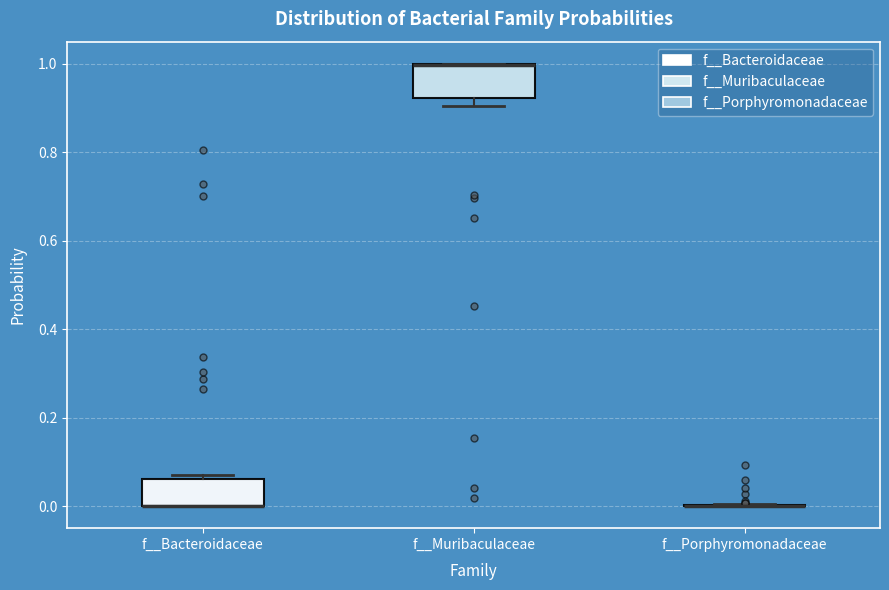

Where is the lower edge of the box for f__Bacteroidaceae on the y-axis? The values are not printed on the chart, so give them approximately, as read against the axis.

0.00